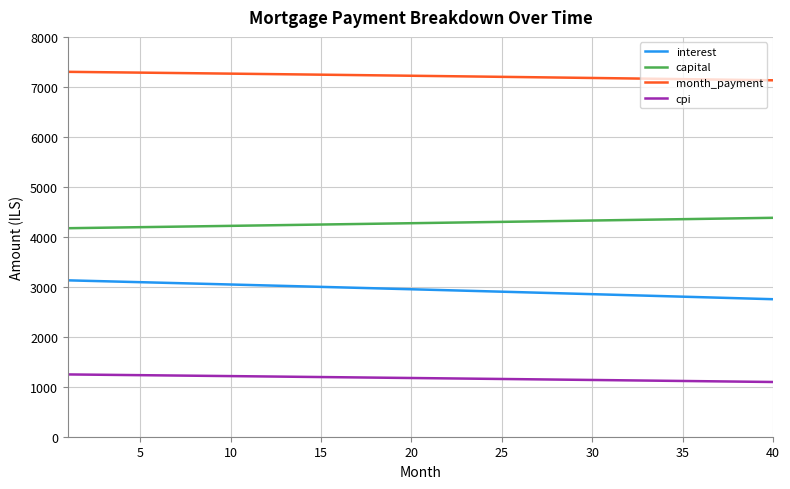

Rank the series by their maximum value, from lowest to highest.

cpi, interest, capital, month_payment